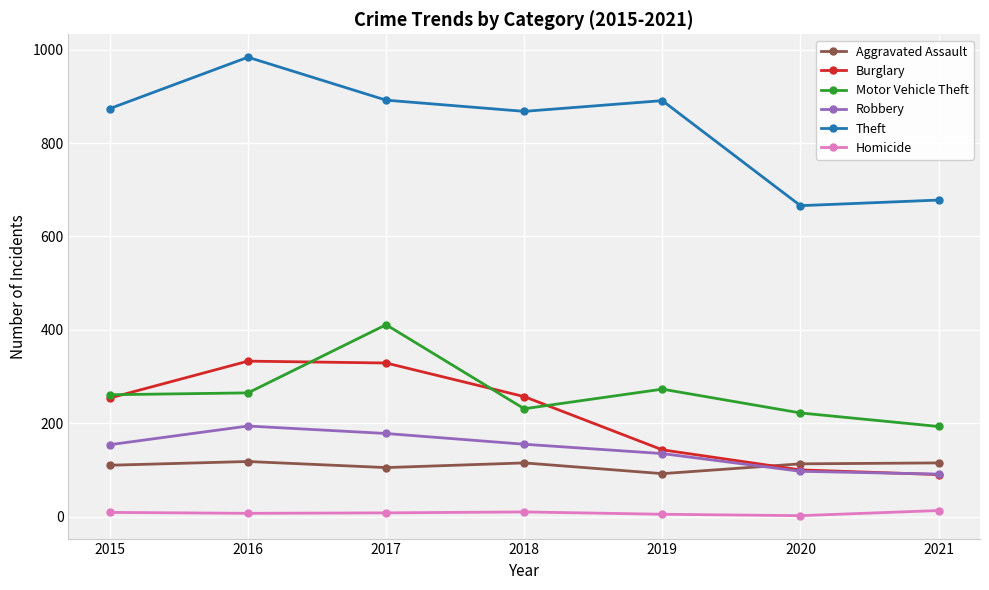

True or false: Motor Vehicle Theft and Robbery intersect in this chart.

False